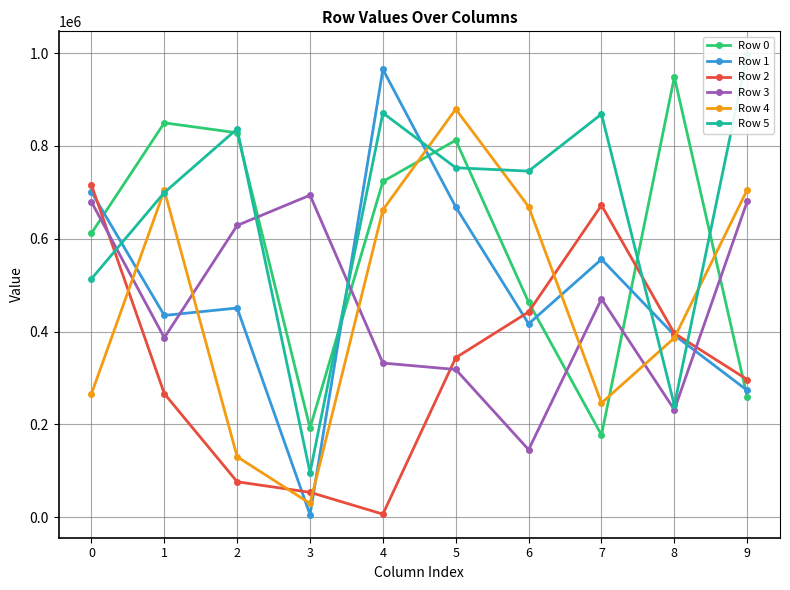

What is the value of the Row 4 point at the 9th from the left?

386263